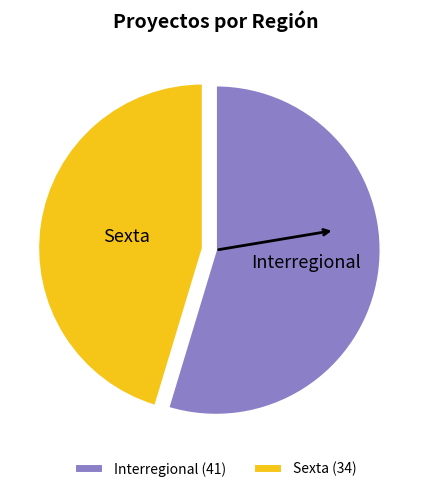

What is the majority slice?

Interregional